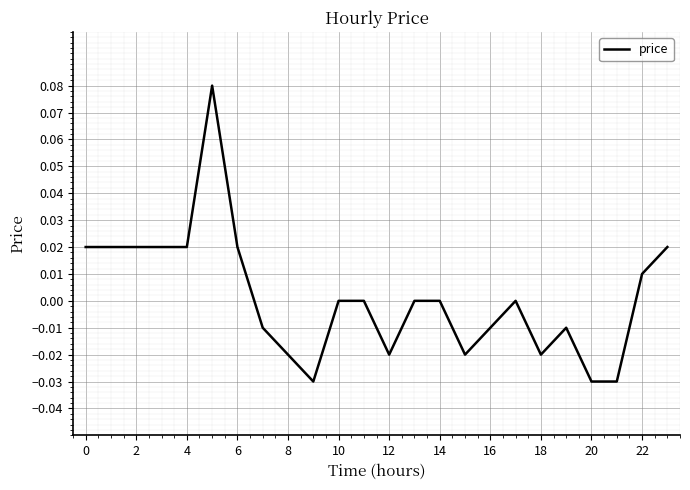

What is the label of the 12th point from the right?

12